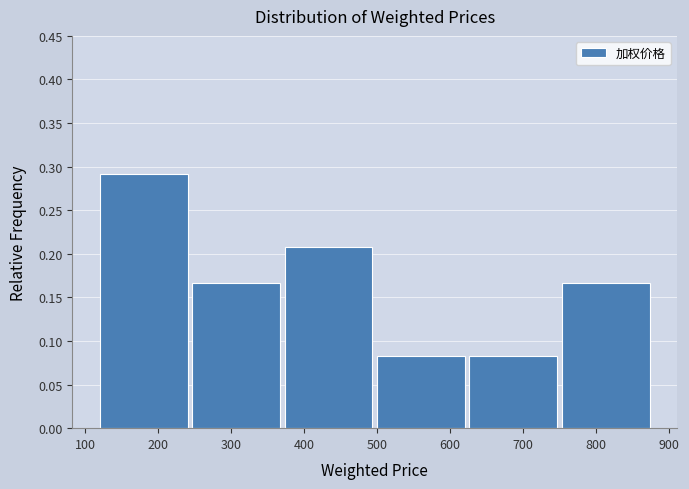

Over which range of the x-axis is the bar tallest?

120 to 250